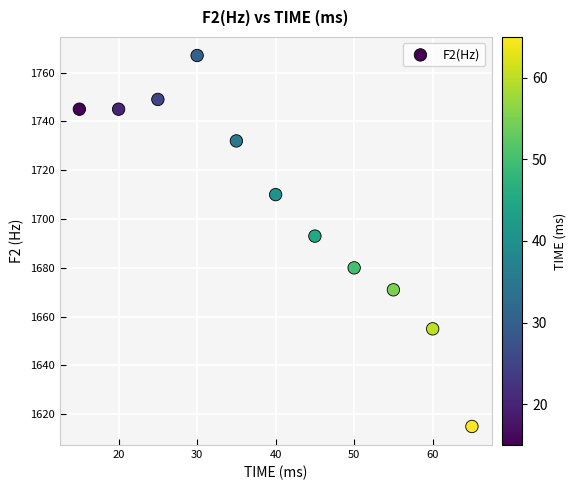

What is the range of X values (max minus min)?

50